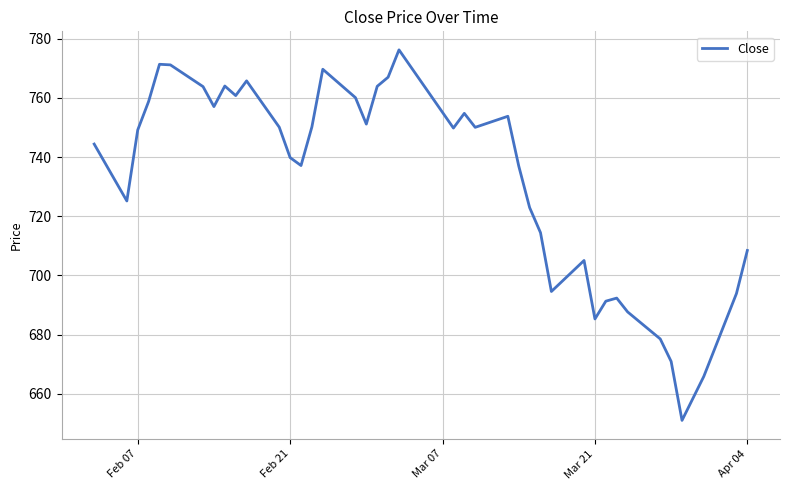

What is the maximum value shown in the chart?

776.2